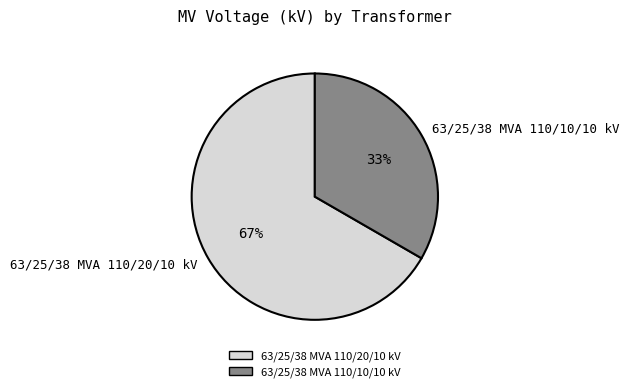

Combined, do 63/25/38 MVA 110/10/10 kV and 63/25/38 MVA 110/20/10 kV account for over 50%?

Yes